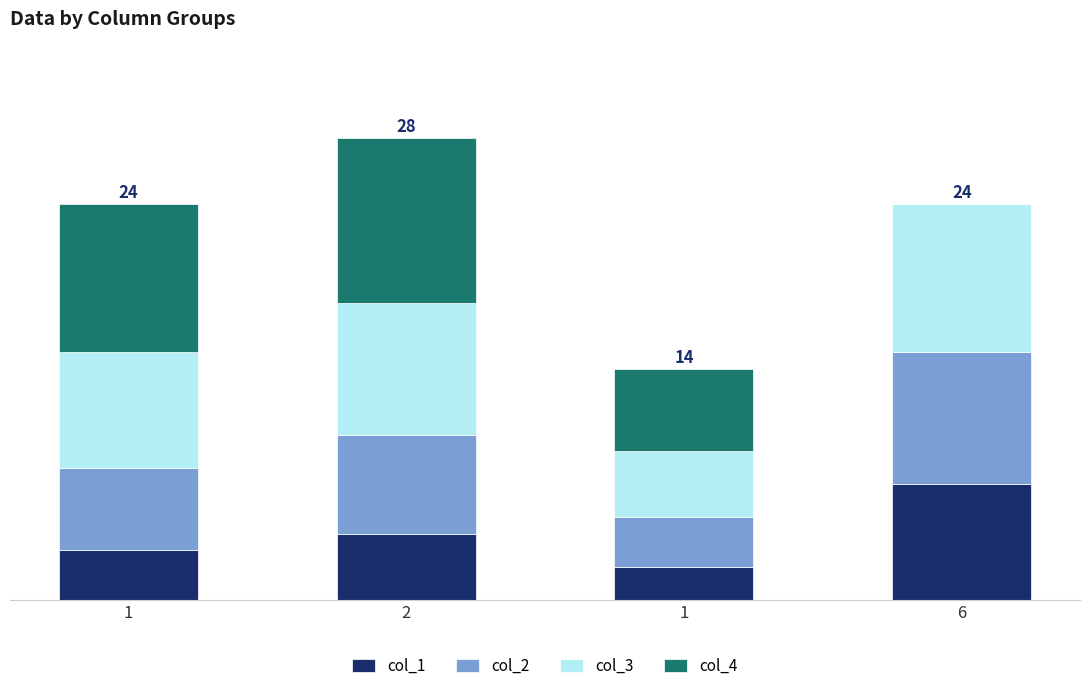

What is the difference between the col_2 values at 2 and 1?

1